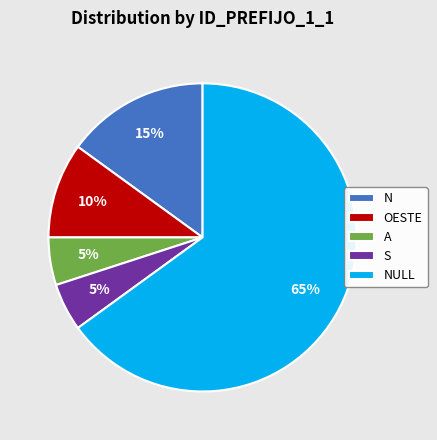

Does NULL represent more than half of the total?

Yes